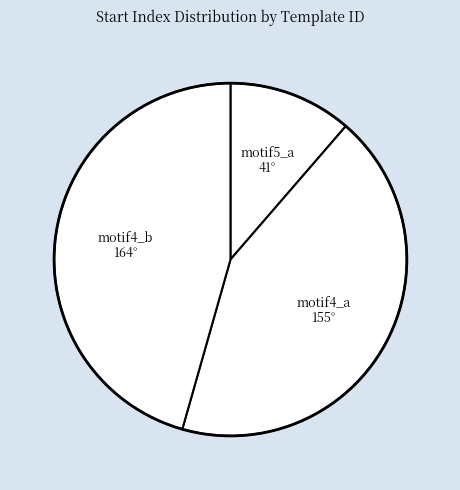

Rank the categories by value from lowest to highest.

motif5_a, motif4_a, motif4_b